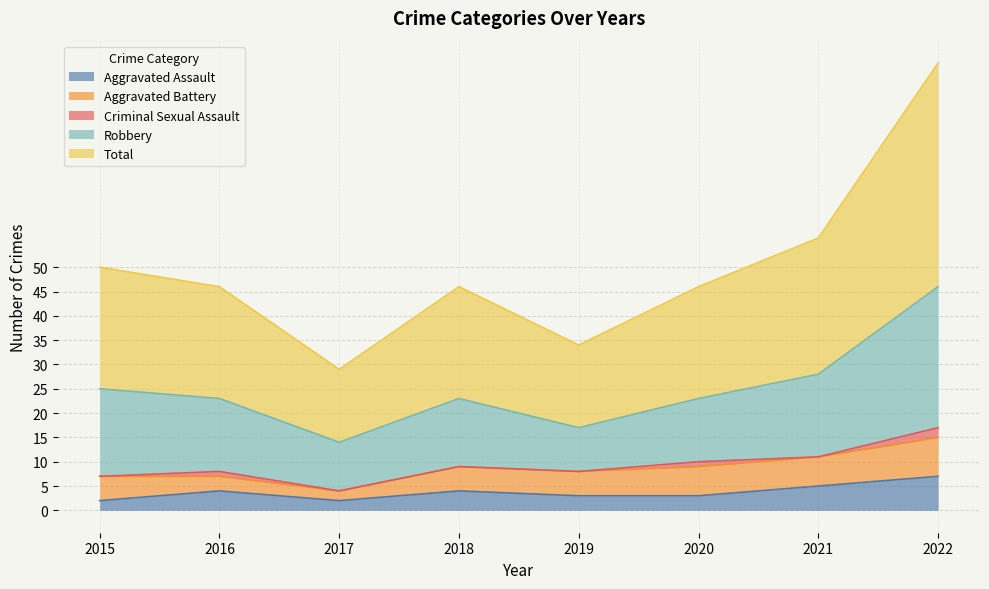

Where is the first local minimum for Robbery?

2017